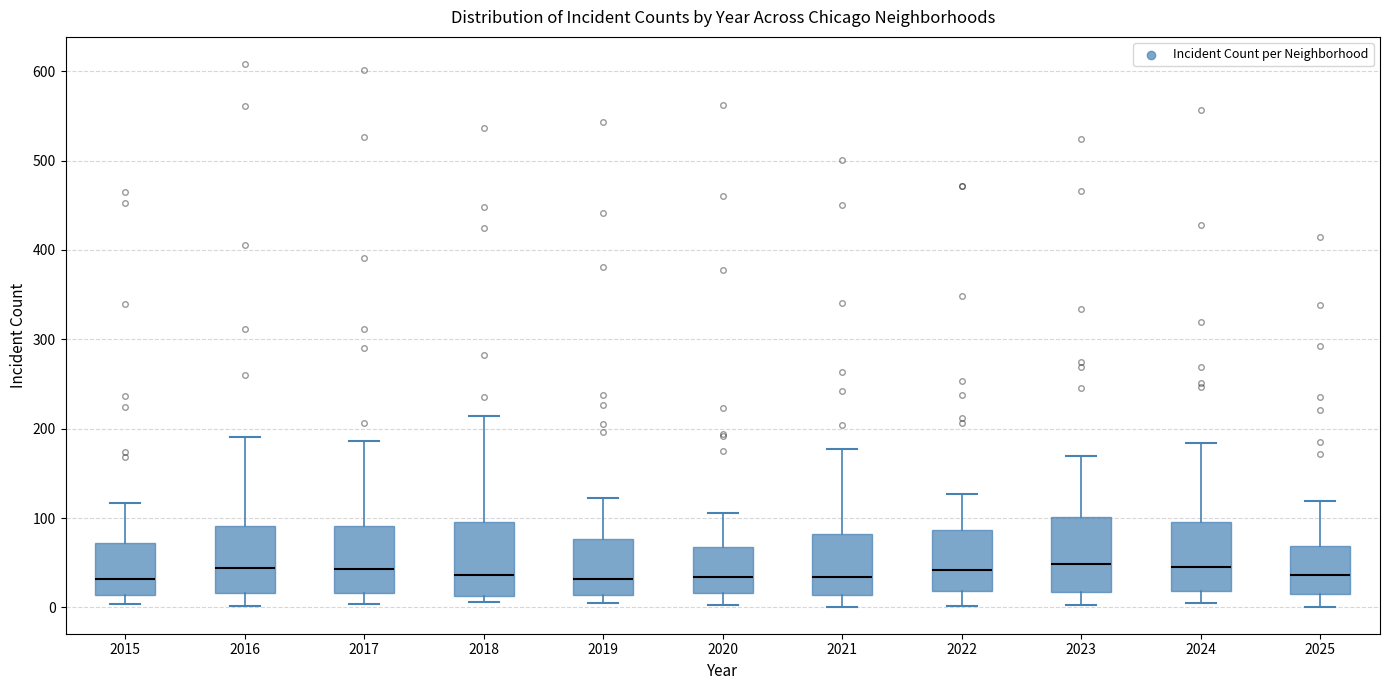

Reading left to right, transcribe this box plot: for each box, give where its median line is, the range the box spans, and where its two whiskers end, as read against the y-axis. The values are not printed on the chart, so give them approximately, as read against the axis.

2015: median 30, box 10 to 70, whiskers 0 to 120
2016: median 40, box 20 to 90, whiskers 0 to 190
2017: median 40, box 20 to 90, whiskers 0 to 190
2018: median 40, box 10 to 100, whiskers 10 (just below the box's lower edge) to 210
2019: median 30, box 10 to 80, whiskers 10 (just below the box's lower edge) to 120
2020: median 30, box 20 to 70, whiskers 0 to 110
2021: median 30, box 10 to 80, whiskers 0 to 180
2022: median 40, box 20 to 90, whiskers 0 to 130
2023: median 50, box 20 to 100, whiskers 0 to 170
2024: median 50, box 20 to 100, whiskers 10 to 180
2025: median 40, box 20 to 70, whiskers 0 to 120